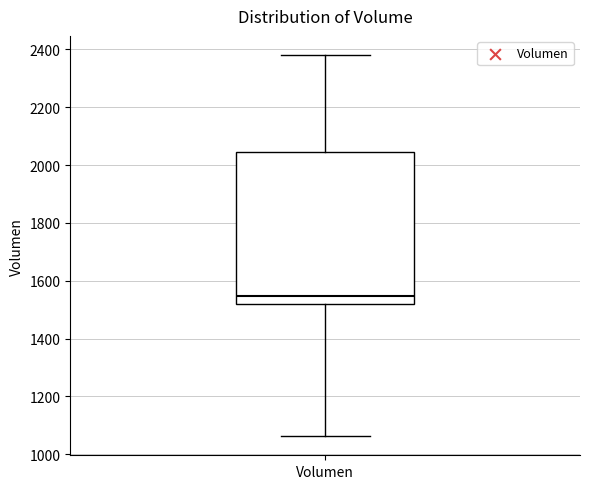

Where is the lower edge of the box for Volumen on the y-axis? The values are not printed on the chart, so give them approximately, as read against the axis.

1520